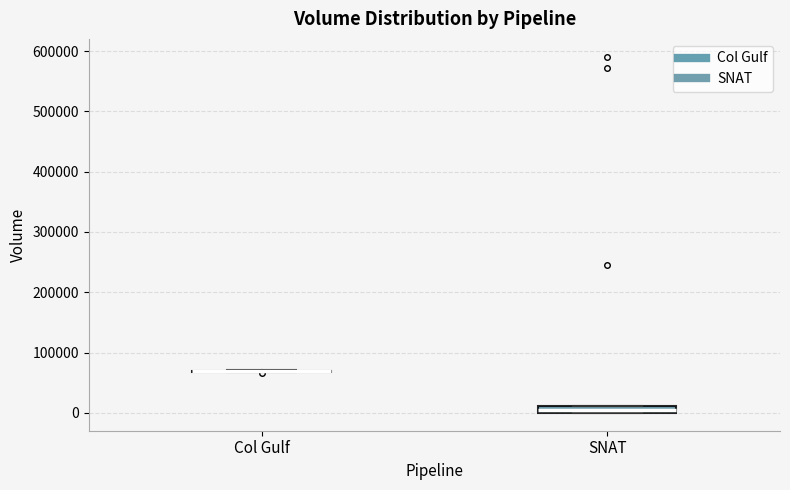

Where is the upper edge of the box for SNAT on the y-axis? The values are not printed on the chart, so give them approximately, as read against the axis.

10000